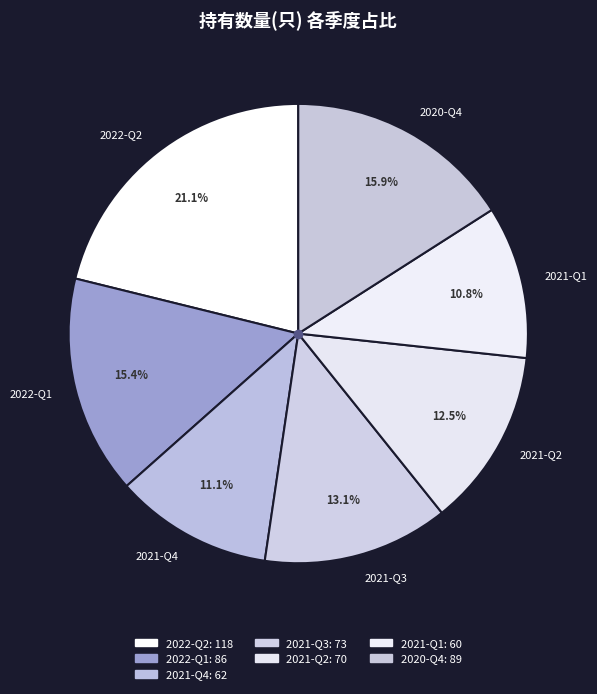

Does any single category account for the majority?

No